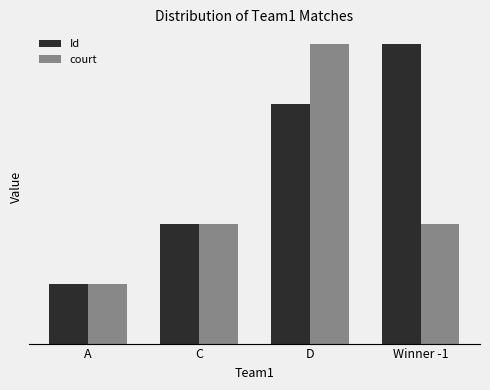

Does the chart contain stacked bars?

No